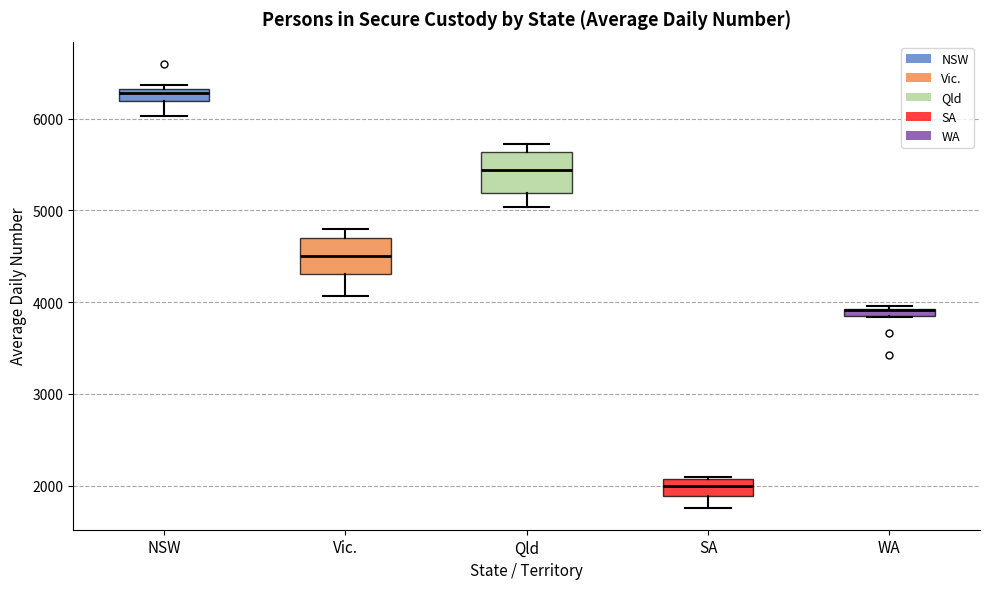

Where is the lower edge of the box for WA on the y-axis? The values are not printed on the chart, so give them approximately, as read against the axis.

3800